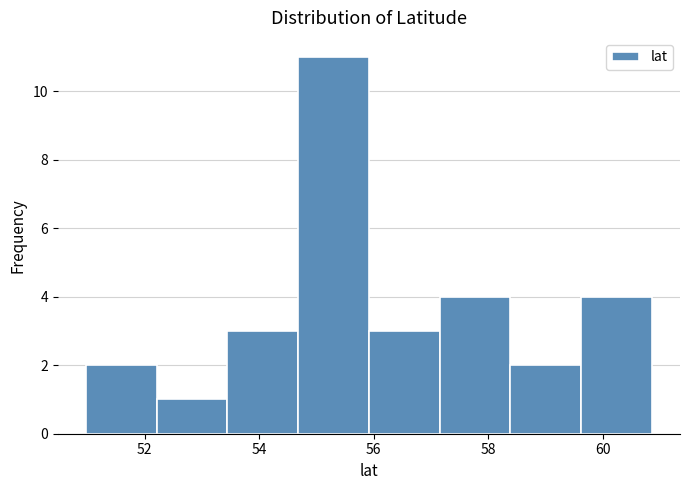

What is the height of the bar covering 54.6 to 56.0 on the x-axis? Neither the bar edges nor the heights are printed on the chart, so give them approximately, as read against the axes.

11